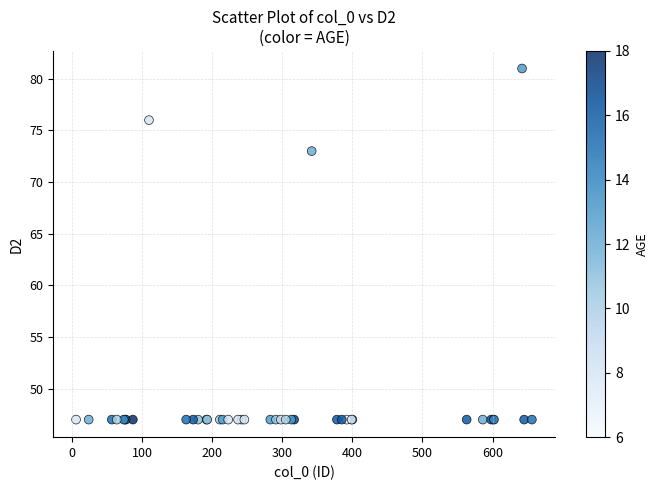

What Y value in the scatter plot is closest to 64?

73